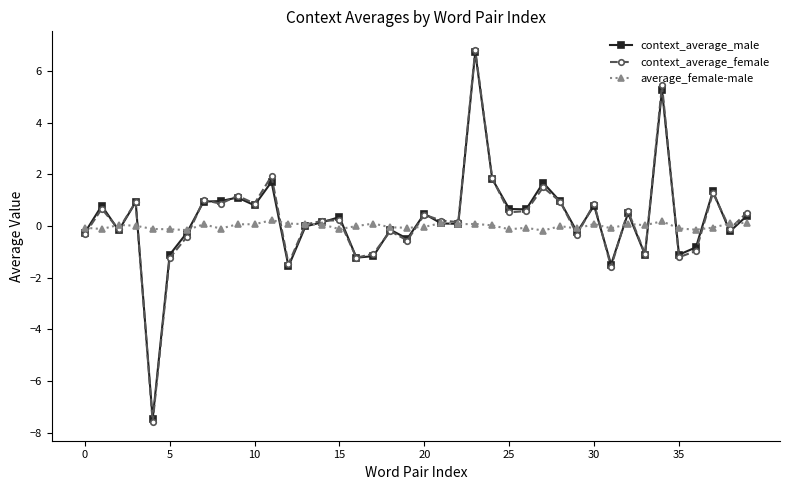

True or false: average_female-male has more than 1 interior local peaks.

True